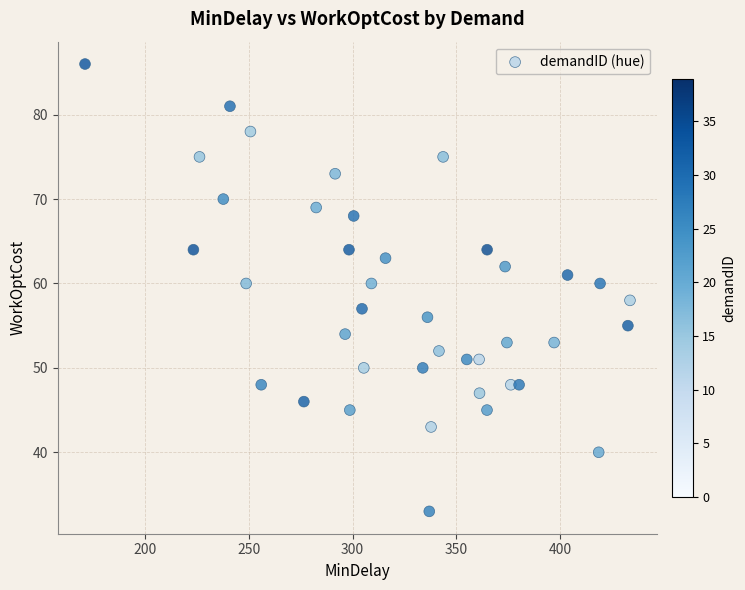

What is the range of Y values (max minus min)?

53